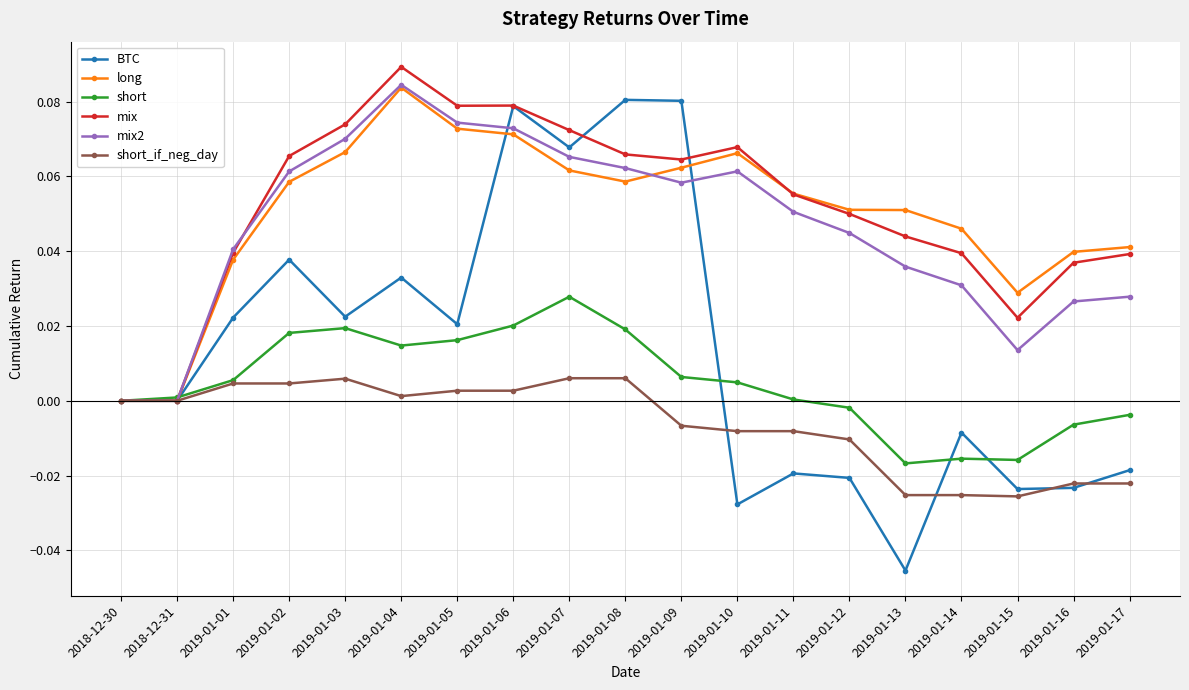

What is the label of the 3rd point from the right?

2019-01-15